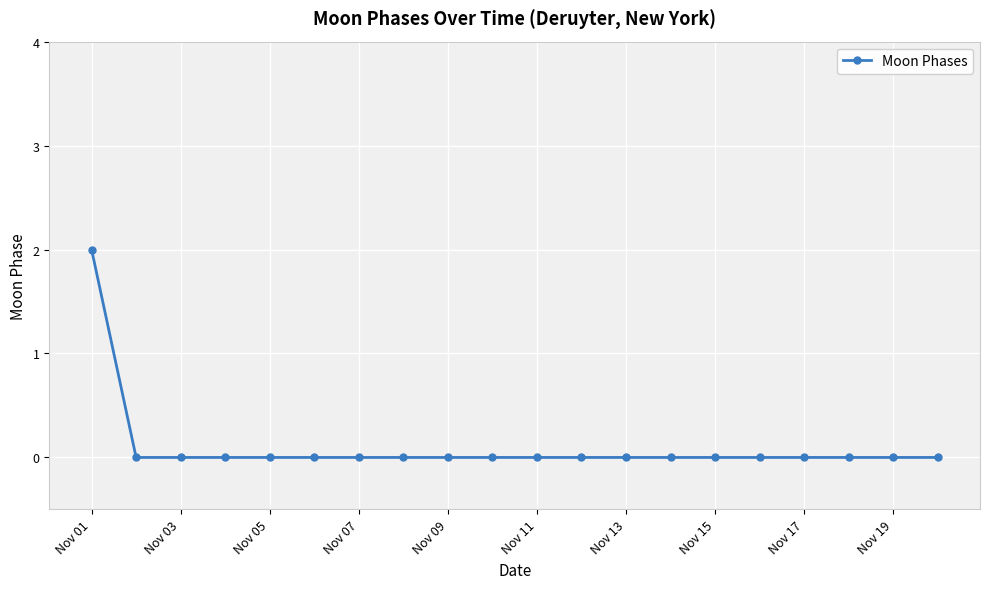

Reading left to right, list all the values displayed in this chart.

2	0	0	0	0	0	0	0	0	0	0	0	0	0	0	0	0	0	0	0